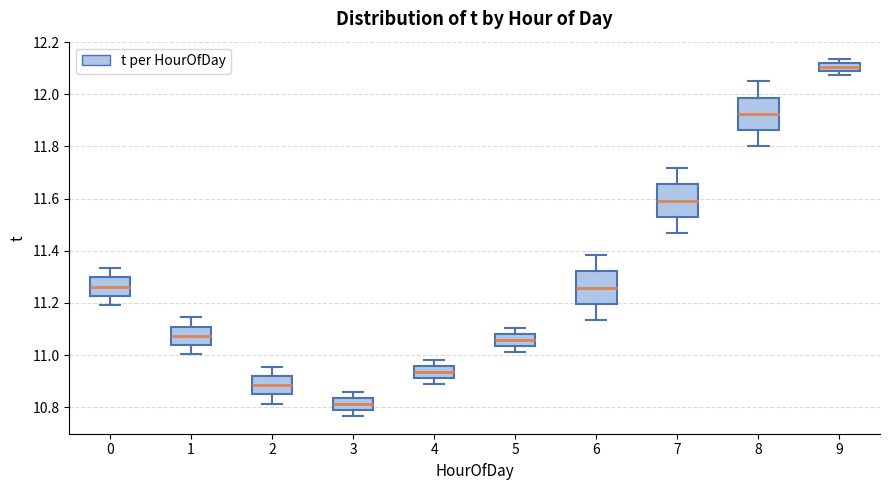

Where does the median line of the box at x = 9 sit on the y-axis? The values are not printed on the chart, so give them approximately, as read against the axis.

12.10